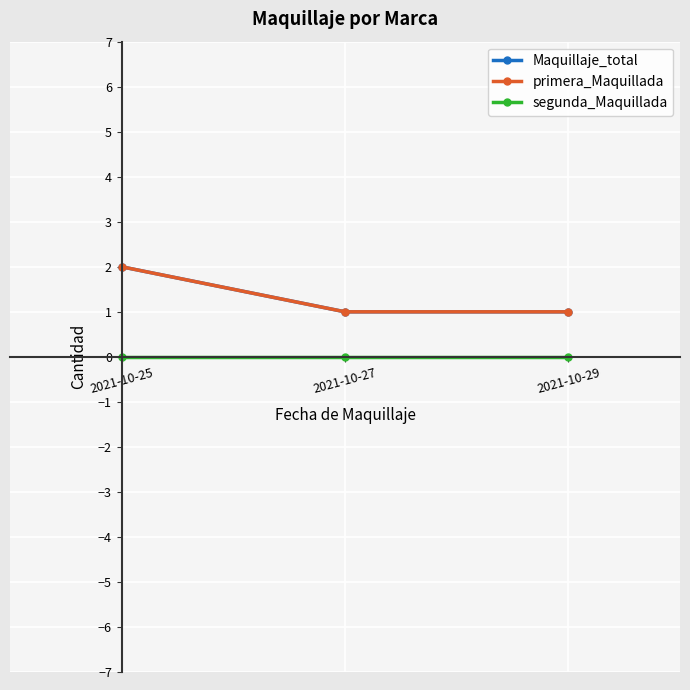

Does the chart have visible grid lines?

Yes